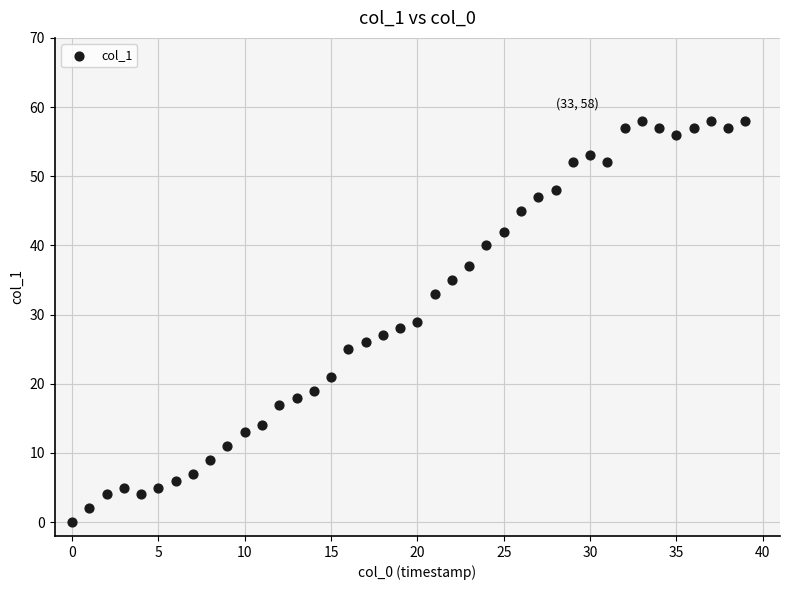

What is the range of Y values (max minus min)?

58